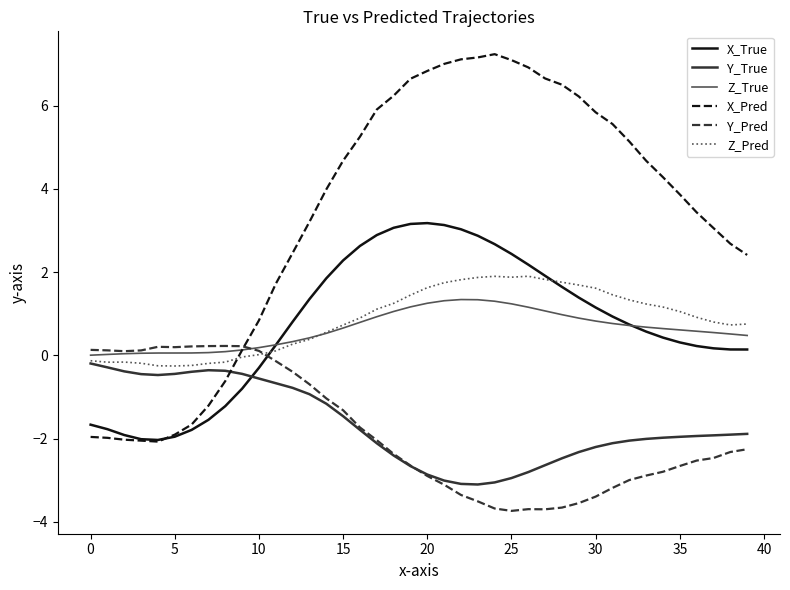

What is the minimum value shown in the chart?

-3.7